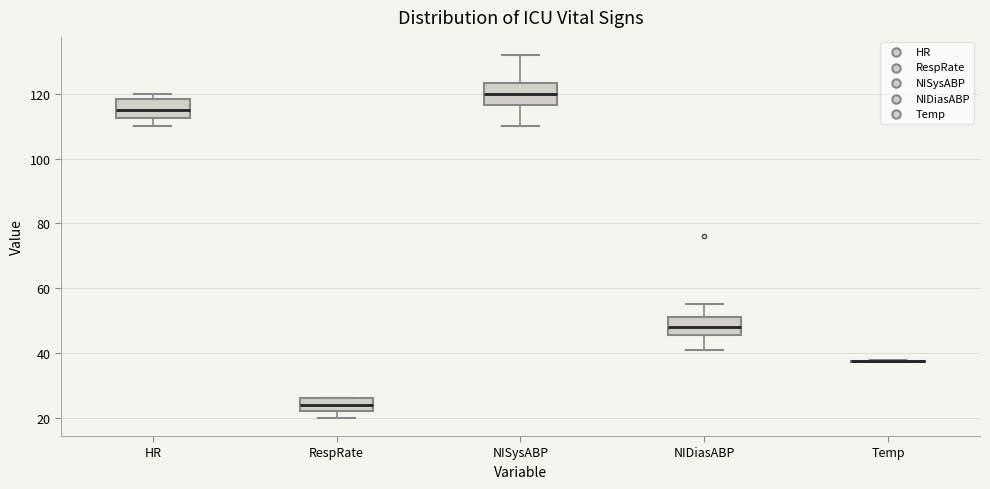

Where does the median line of the box for NISysABP sit on the y-axis? The values are not printed on the chart, so give them approximately, as read against the axis.

120